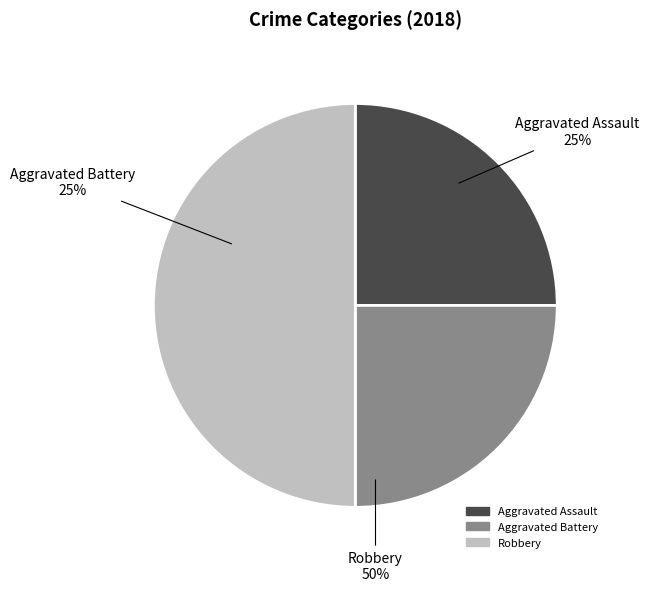

Which slice is the smallest?

Aggravated Assault